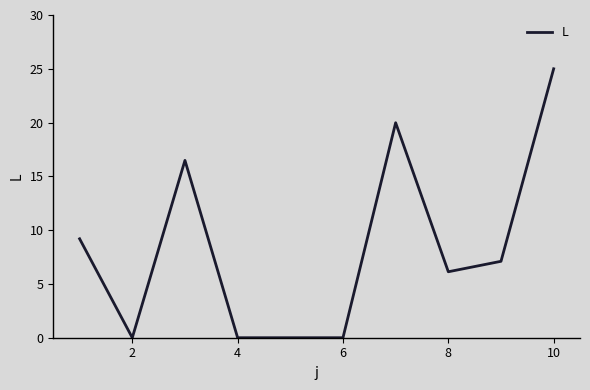

What is the maximum value shown in the chart?

25.0